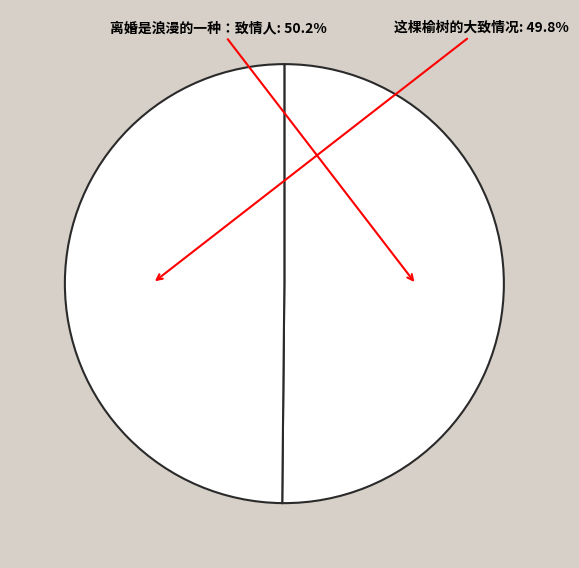

Is there a majority slice in this chart?

Yes